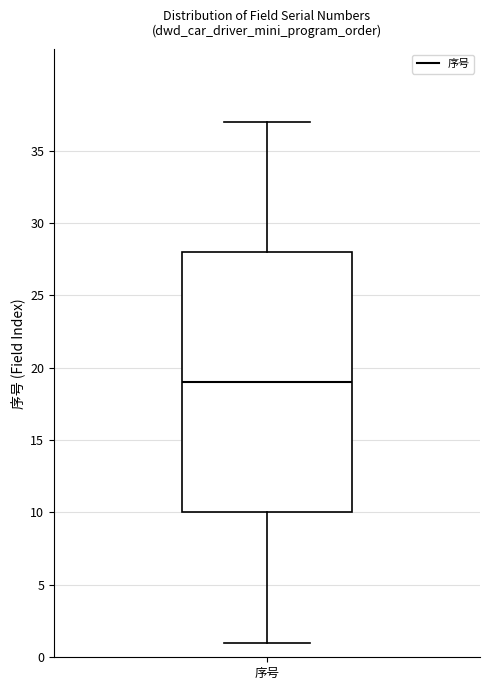

Where is the upper edge of the box for 序号 on the y-axis? The values are not printed on the chart, so give them approximately, as read against the axis.

28